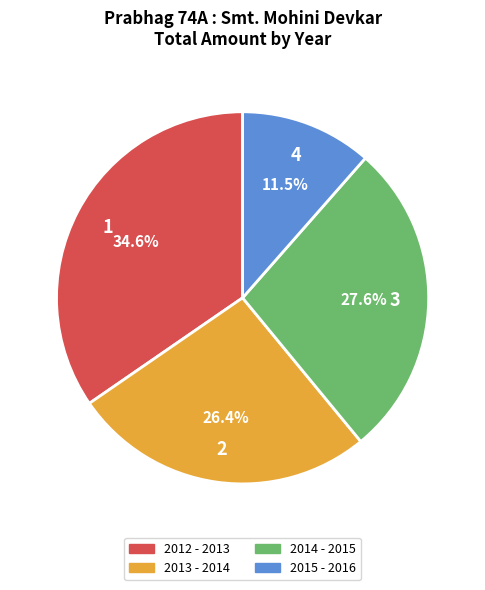

To the nearest percent, what is the difference between the 2015 - 2016 and 2012 - 2013 slice percentages?

23%